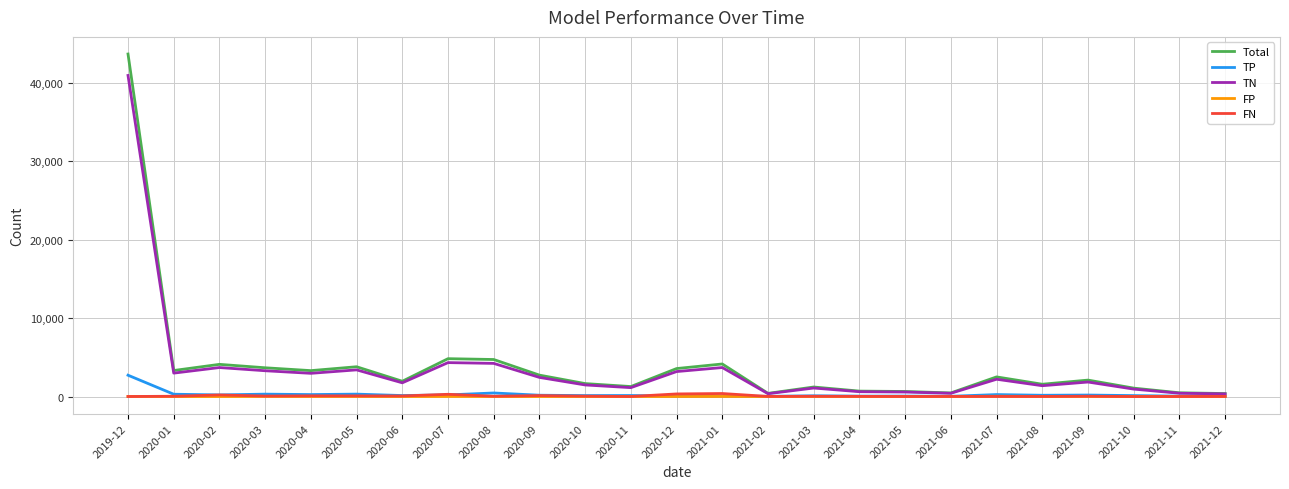

How many values in the FN series are below 37?

12